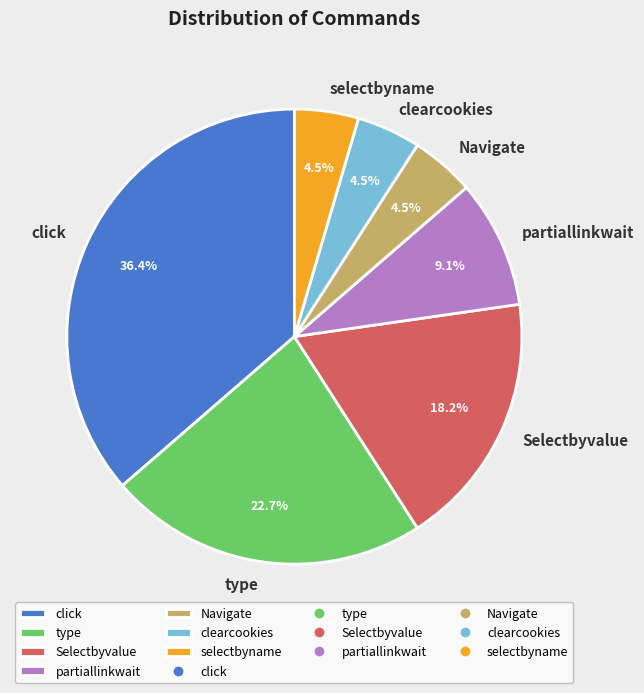

Do partiallinkwait and click together represent more than half of the pie?

No